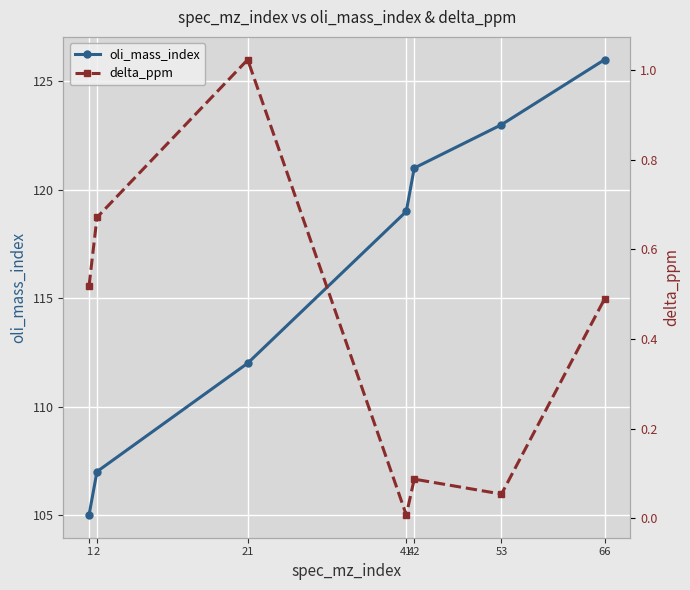

At how many categories does at least one series exceed 61?

7